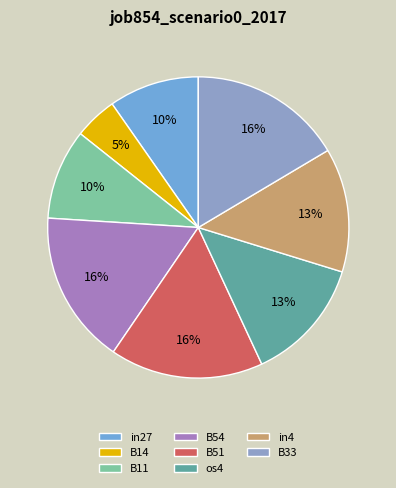

To the nearest percent, what portion does B33 represent?

16%